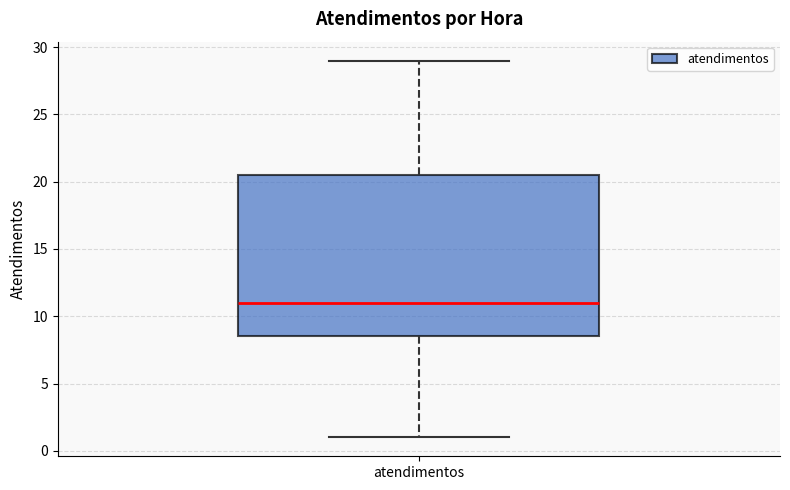

Read this box plot against the y-axis: the position of the median line, the range covered by the box, and the ends of both whiskers. The values are not printed on the chart, so give them approximately, as read against the axis.

median 11.0, box 8.5 to 20.5, whiskers 1.0 to 29.0